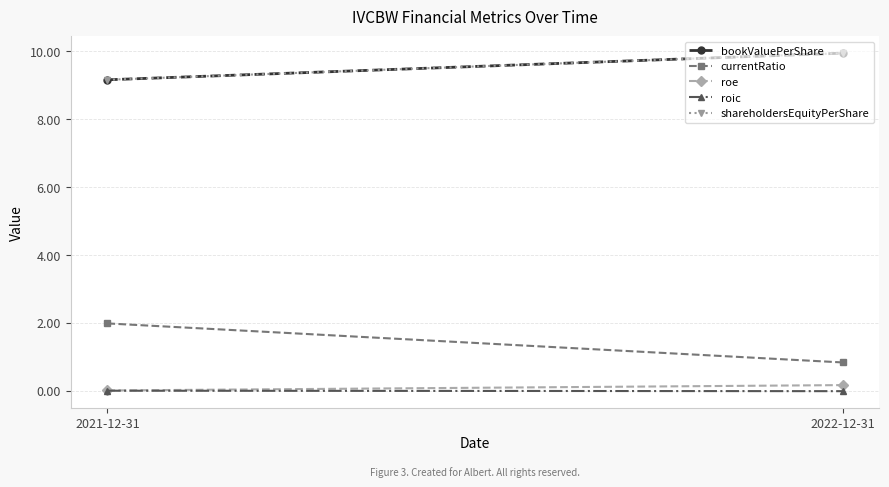

What is the value of the roe point at the 2nd from the left?

0.2